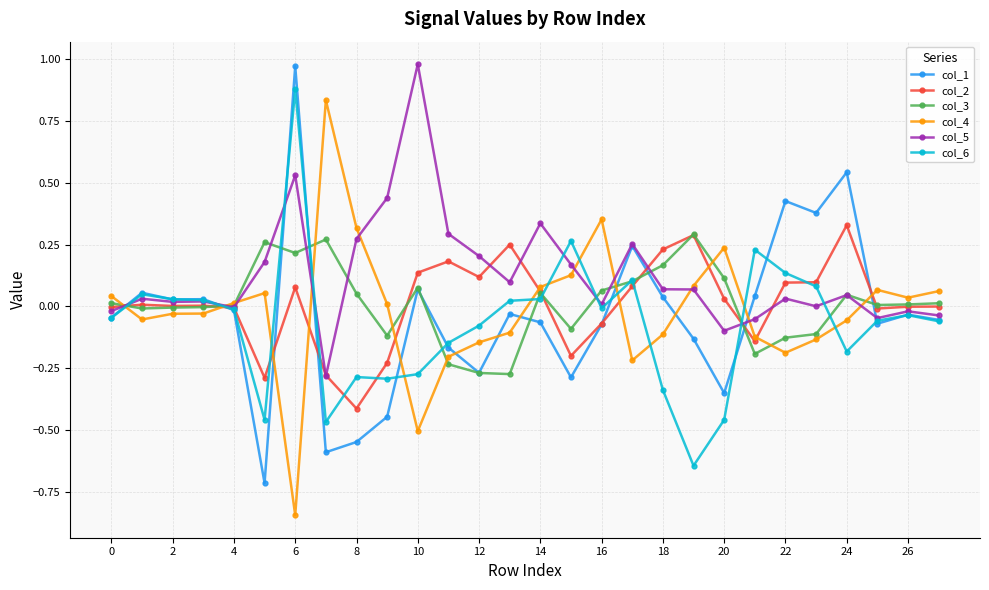

How many lines are shown in the chart?

6